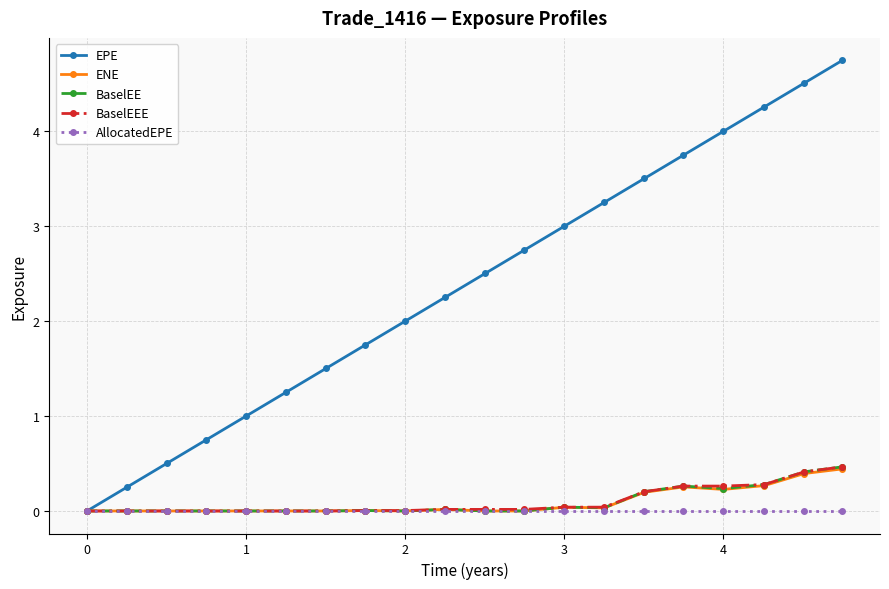

Which series has the largest total across all categories?

EPE